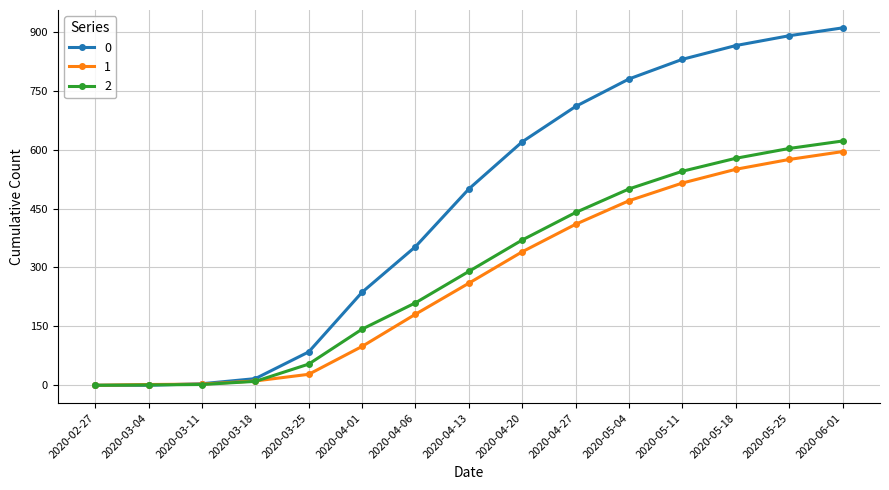

The value of 0 at 2020-05-11 is 454. True or false?

False